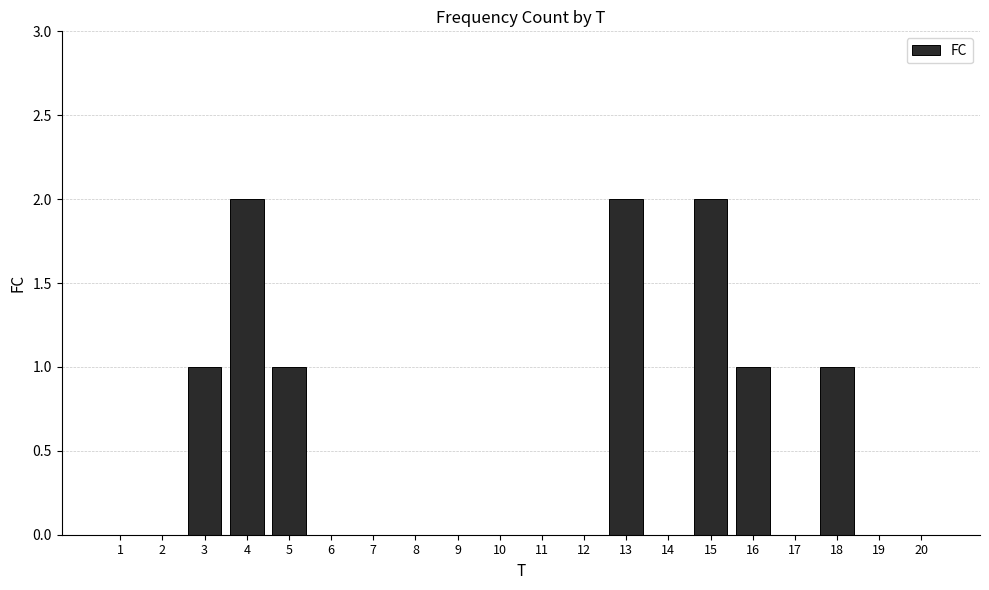

Reading left to right, list all the values displayed in this chart.

1=0	2=0	3=1	4=2	5=1	6=0	7=0	8=0	9=0	10=0	11=0	12=0	13=2	14=0	15=2	16=1	17=0	18=1	19=0	20=0